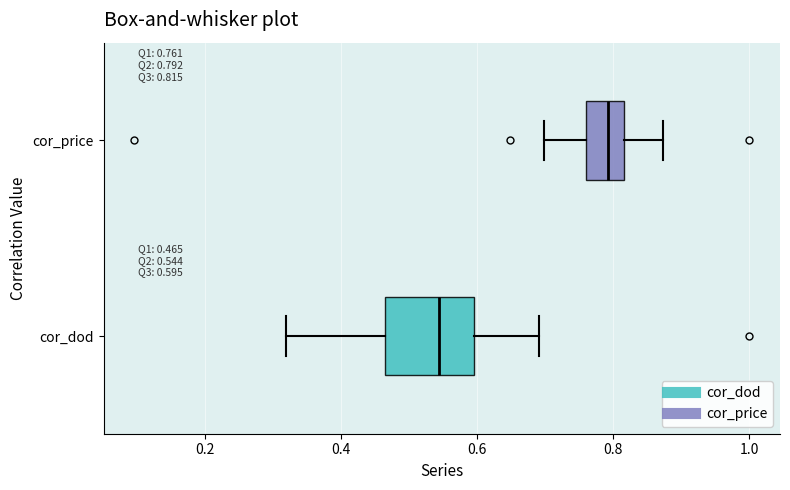

Comparing the boxes themselves (not the whiskers), which one is the widest?

cor_dod